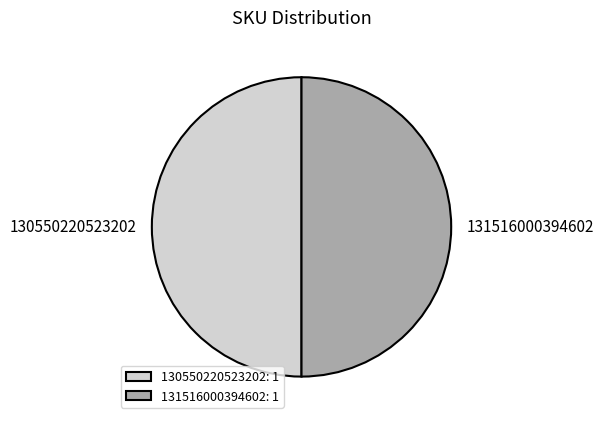

Is it true that 131516000394602 is 50% of the pie?

True